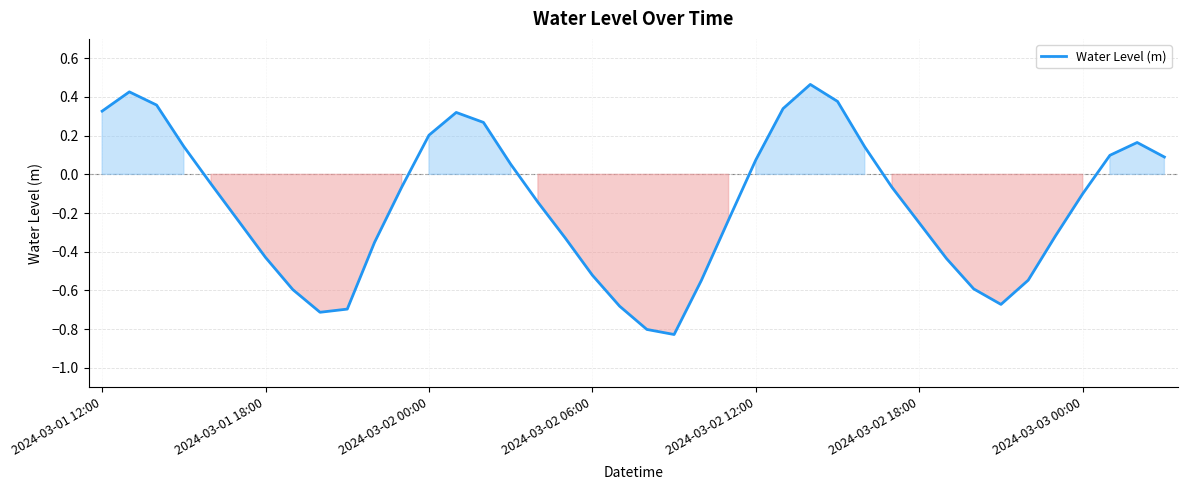

How many lines are shown in the chart?

1